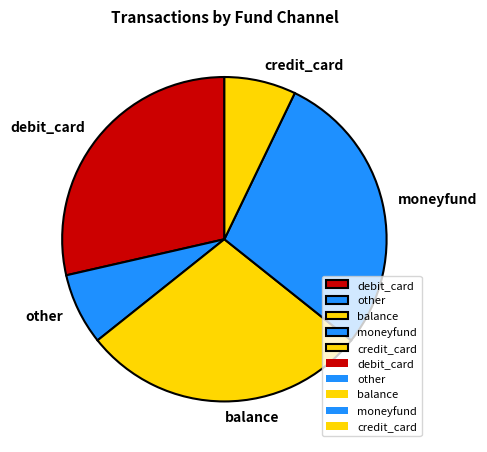

Does balance represent more than half of the total?

No